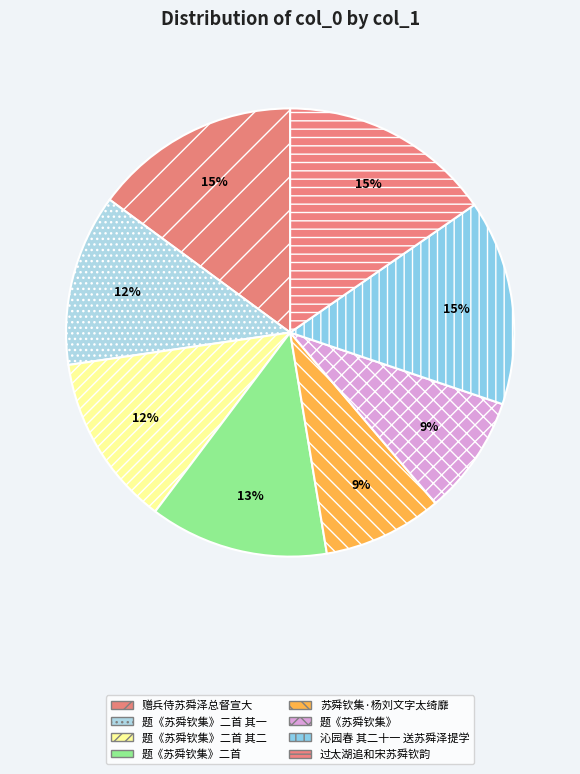

Which has a higher value, 苏舜钦集·杨刘文字太绮靡 or 题《苏舜钦集》二首 其二?

题《苏舜钦集》二首 其二